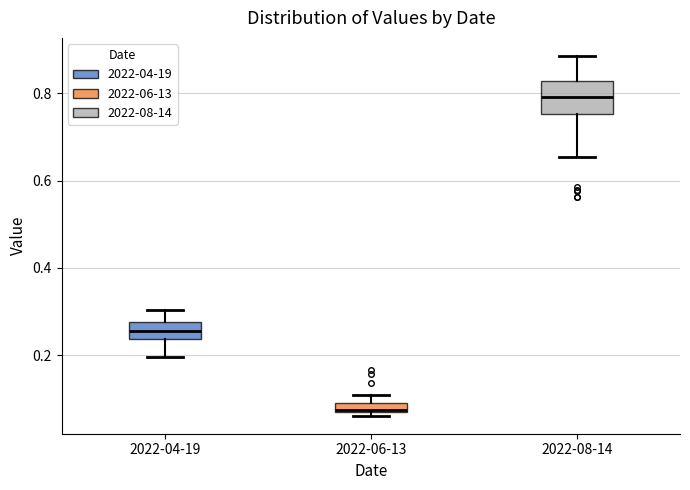

Where does the lower whisker of the box for 2022-08-14 end on the y-axis? The values are not printed on the chart, so give them approximately, as read against the axis.

0.66